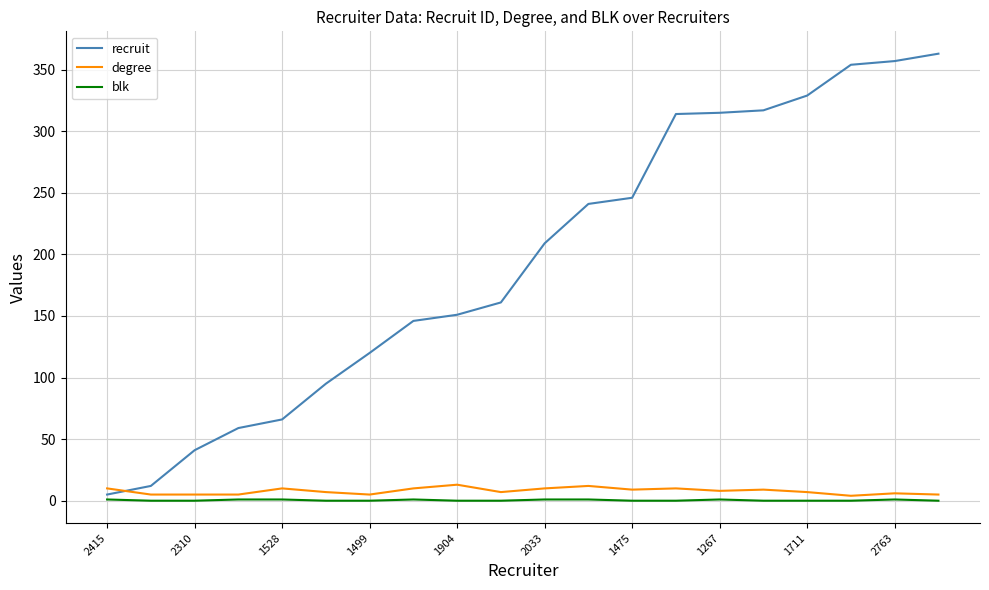

How many times do recruit and degree cross each other?

1